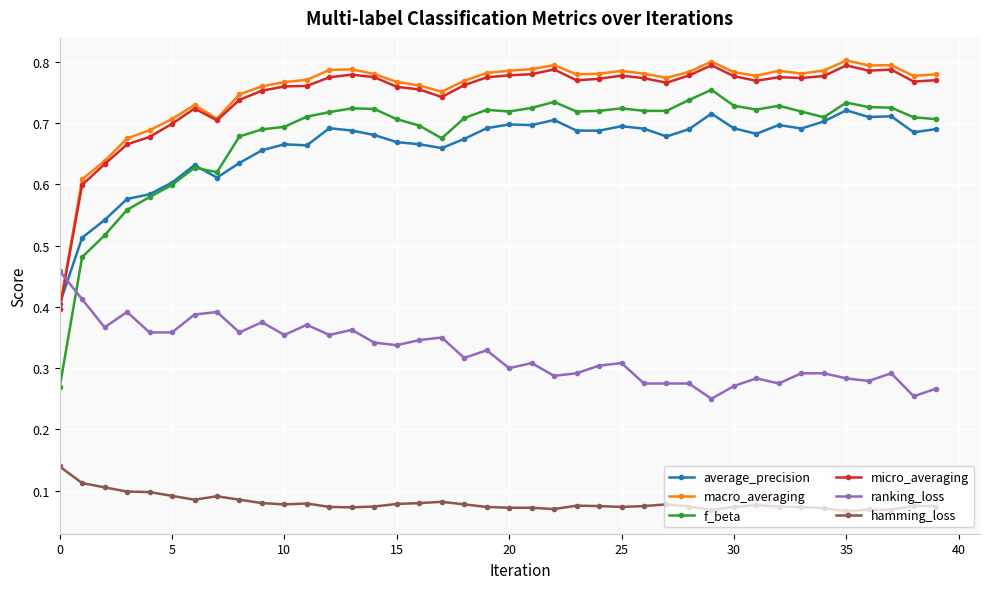

Which series has the largest range (max minus min)?

f_beta